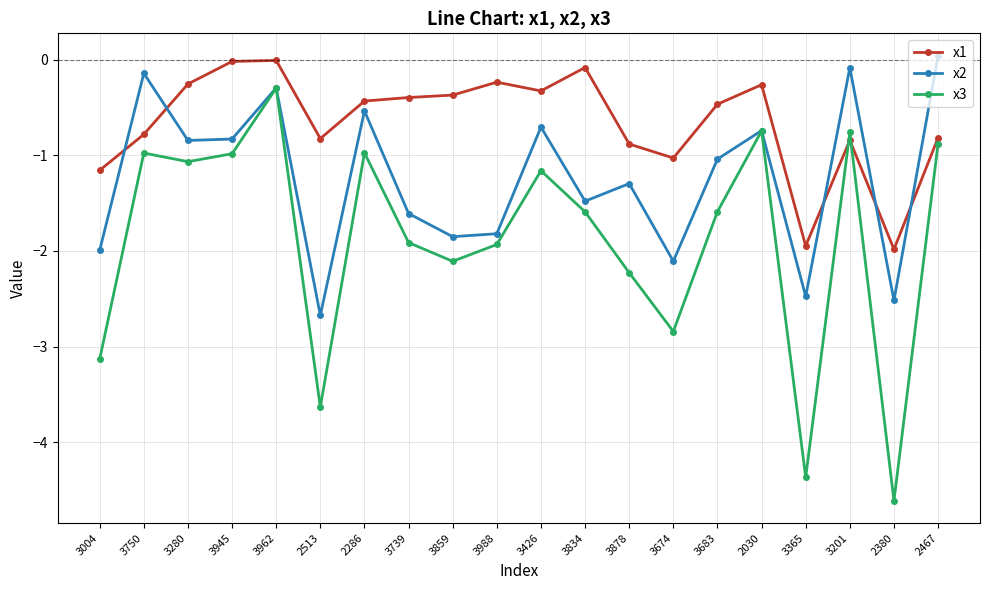

What is the difference between the maximum and minimum values in the x3 series?

4.3